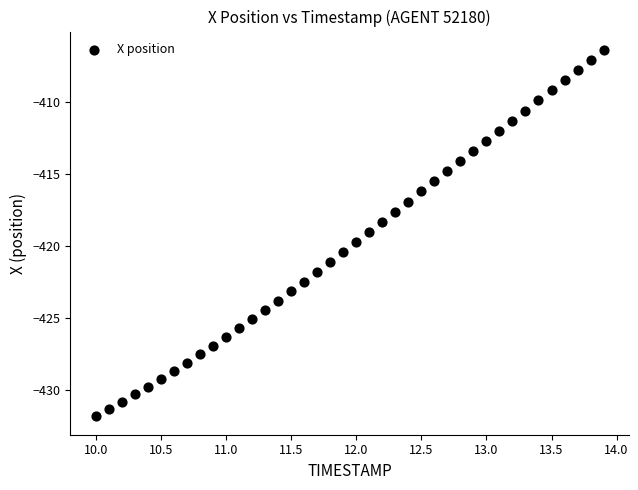

What is the range of X values (max minus min)?

3.9